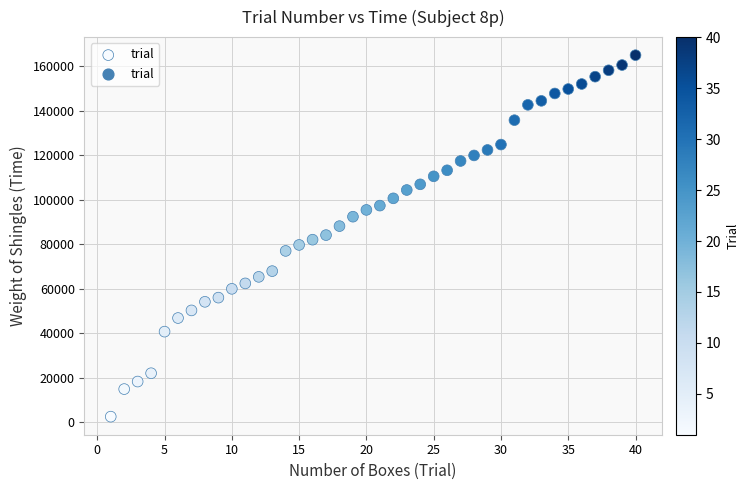

What is the range of X values (max minus min)?

39